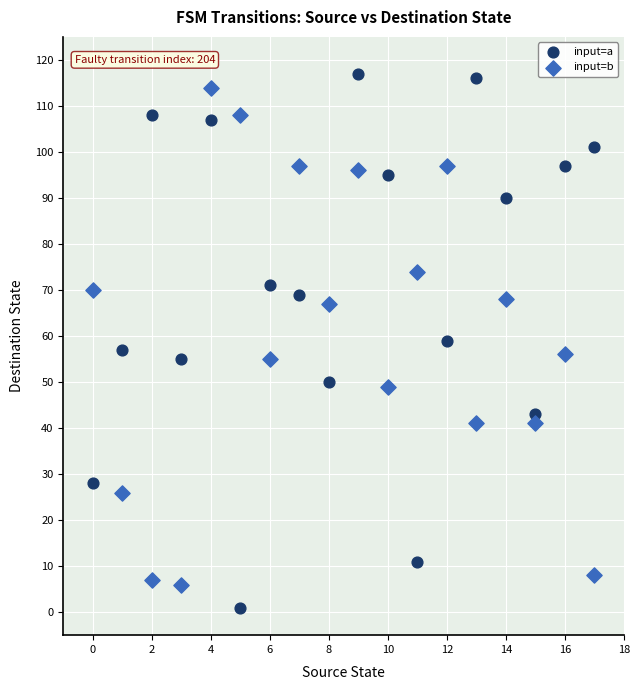

Which series contains the highest Y value?

input=a